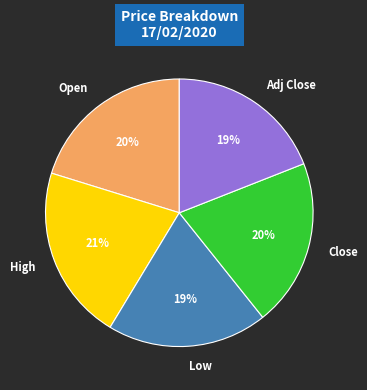

Which slice is the largest?

High